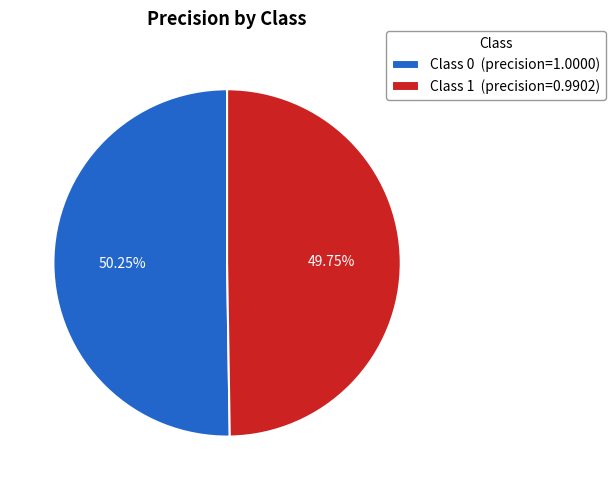

Do Class 1 (precision=0.9902) and Class 0 (precision=1.0000) together represent more than half of the pie?

Yes